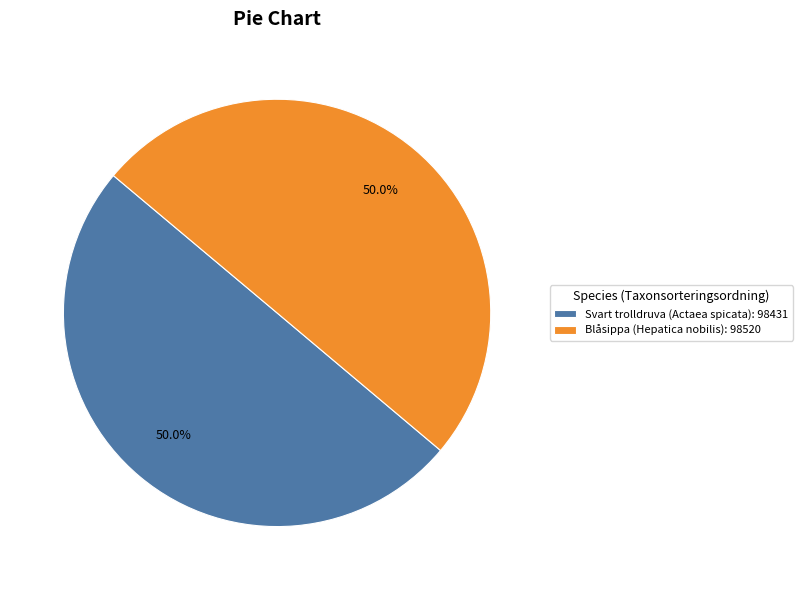

To the nearest percent, what percentage of the pie is Blåsippa (Hepatica nobilis)?

50%